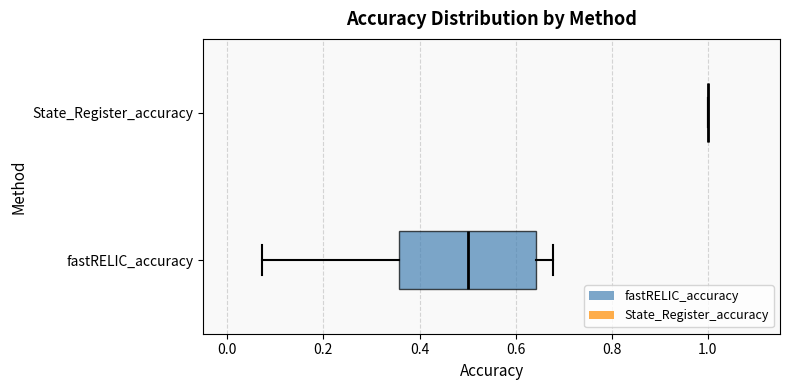

Comparing the boxes themselves (not the whiskers), which one is the widest?

fastRELIC_accuracy